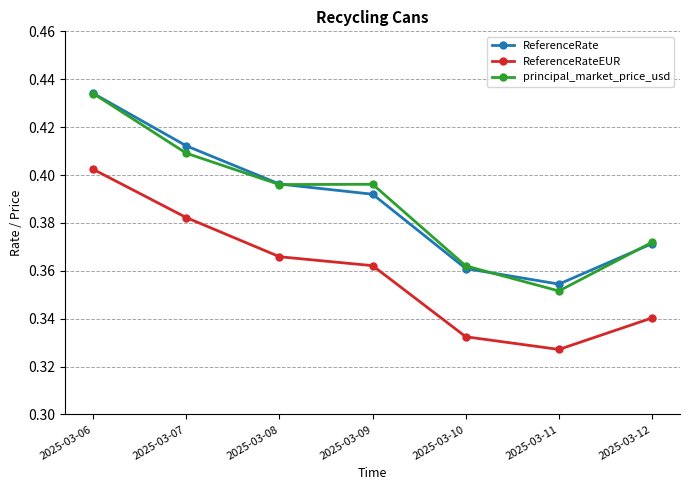

Where is principal_market_price_usd nearest to the value 0?

2025-03-11